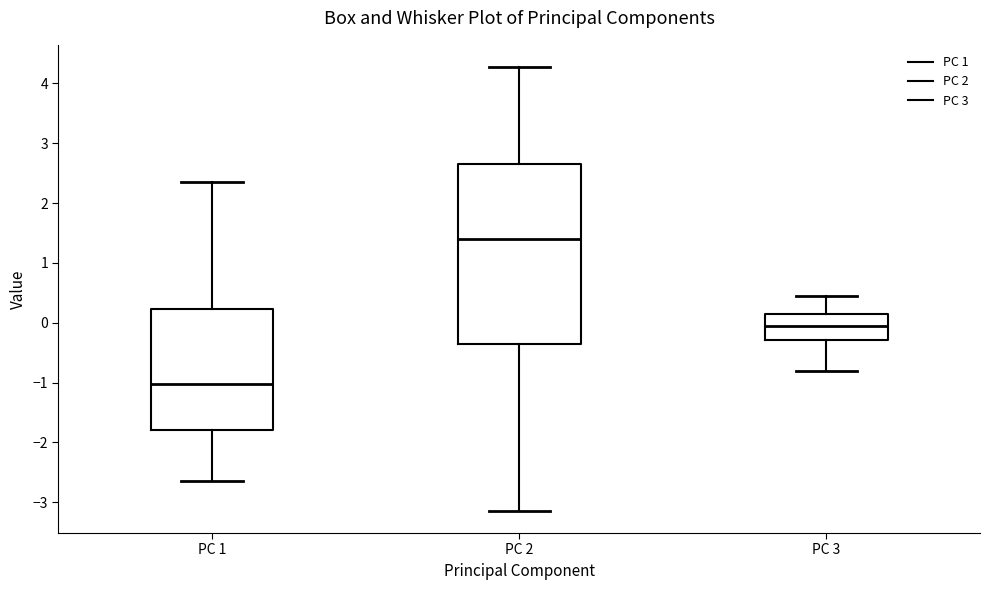

Which box's median line is the highest?

PC 2